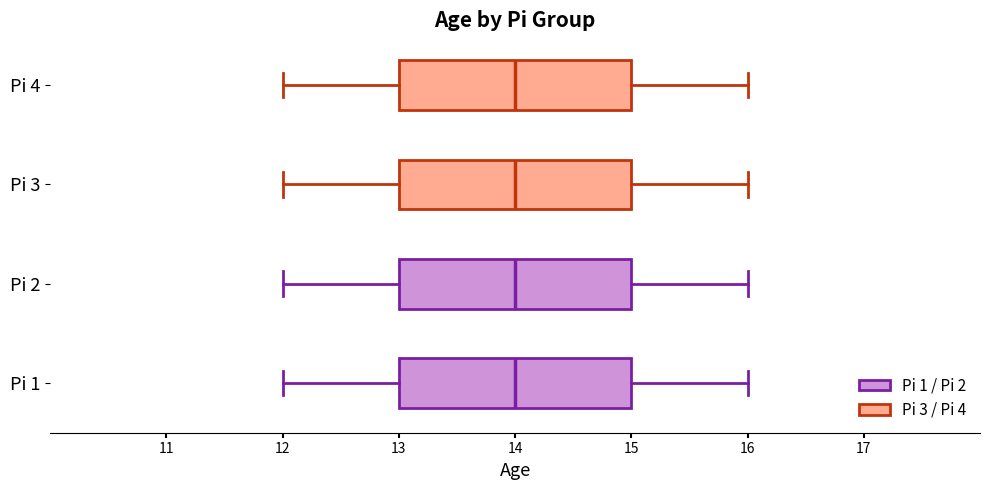

Reading bottom to top, transcribe this box plot: for each box, give where its median line is, the range the box spans, and where its two whiskers end, as read against the x-axis. The values are not printed on the chart, so give them approximately, as read against the axis.

Pi 1: median 14, box 13 to 15, whiskers 12 to 16
Pi 2: median 14, box 13 to 15, whiskers 12 to 16
Pi 3: median 14, box 13 to 15, whiskers 12 to 16
Pi 4: median 14, box 13 to 15, whiskers 12 to 16